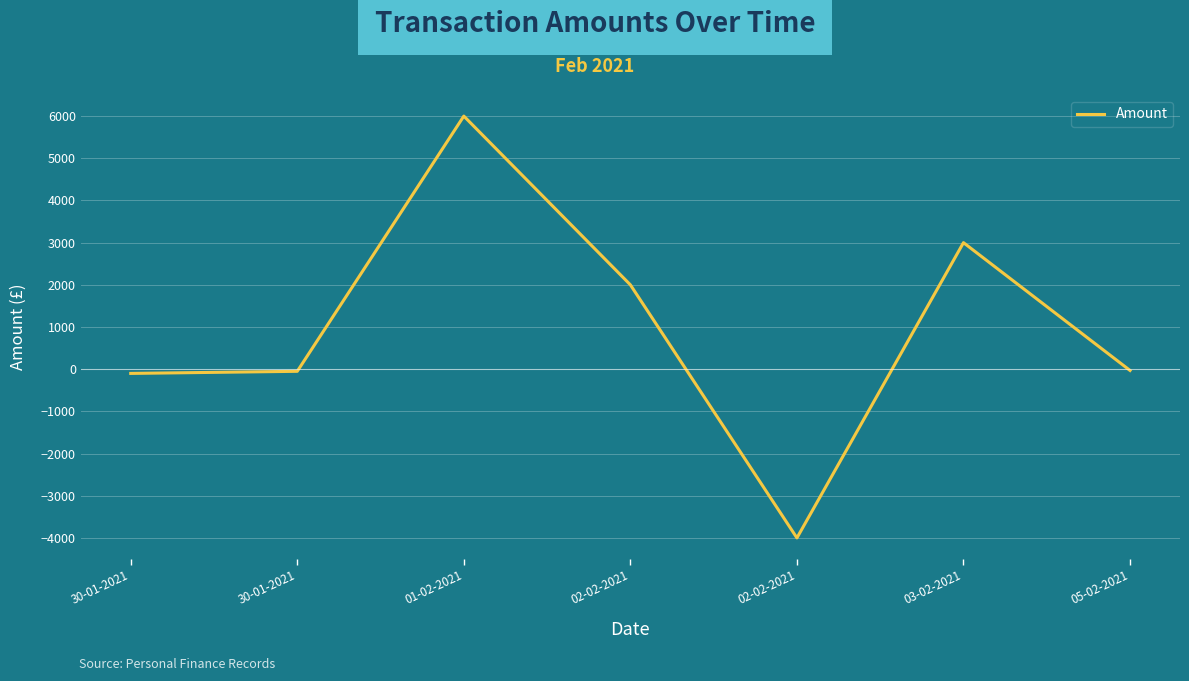

Rank the categories by value from lowest to highest.

02-02-2021, 30-01-2021, 30-01-2021, 05-02-2021, 02-02-2021, 03-02-2021, 01-02-2021